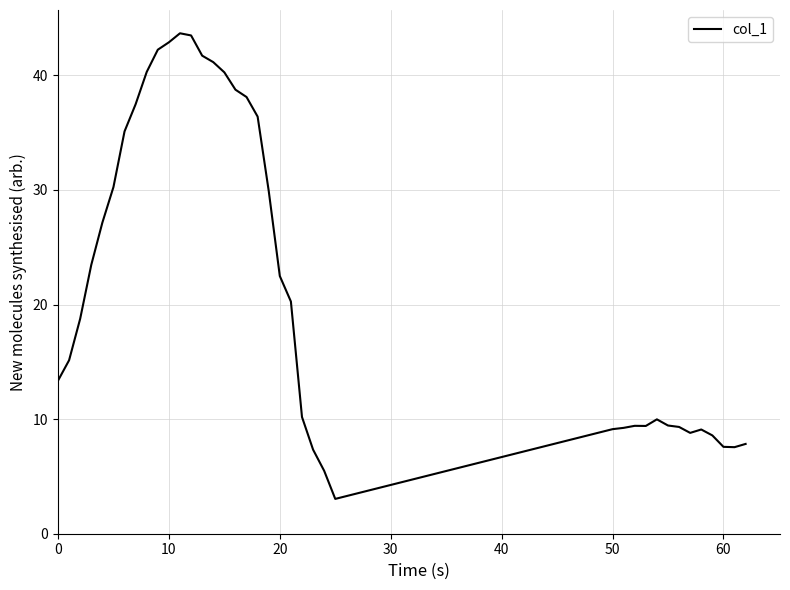

What is the smallest value displayed?

3.0